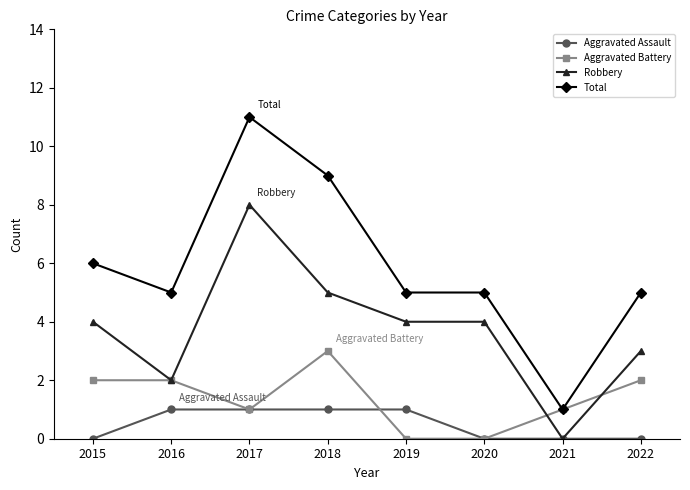

How many lines are shown in the chart?

4